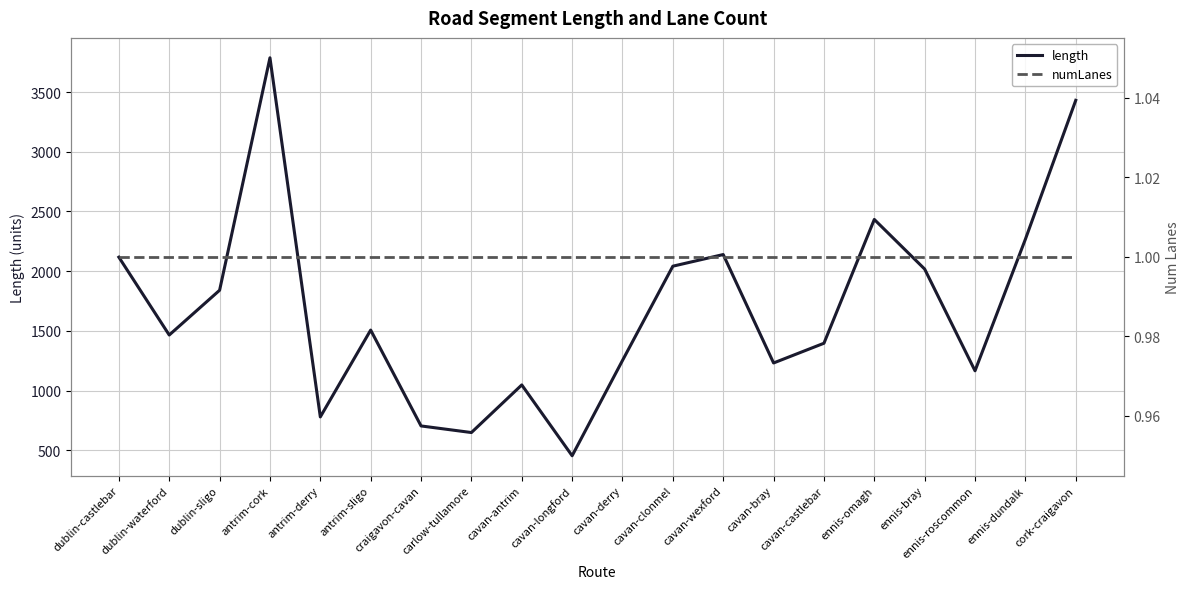

At how many categories does at least one series exceed 938?

16